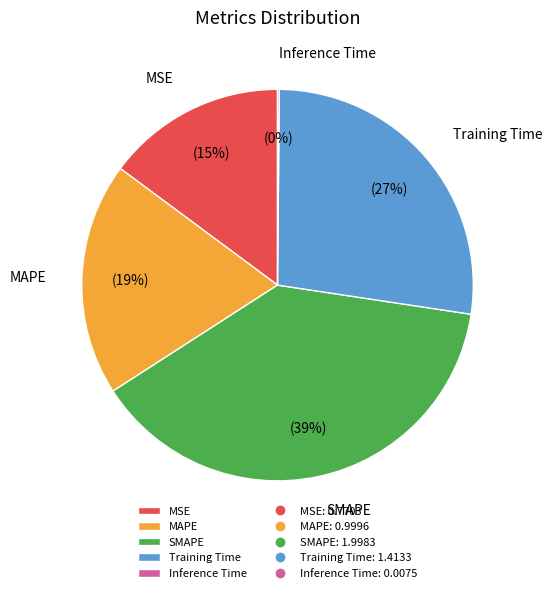

What is the ratio of the value at MAPE to the value at Training Time?

0.7